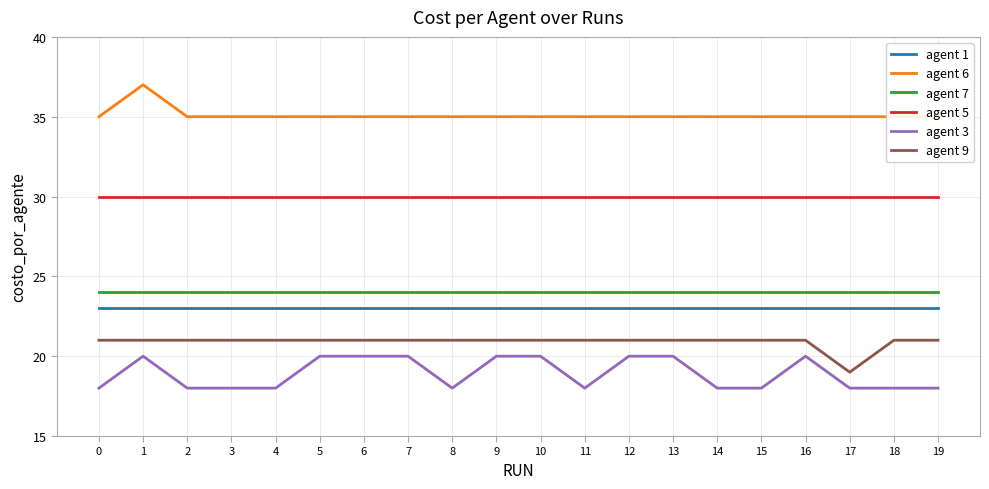

How many categories are shown in the chart?

20